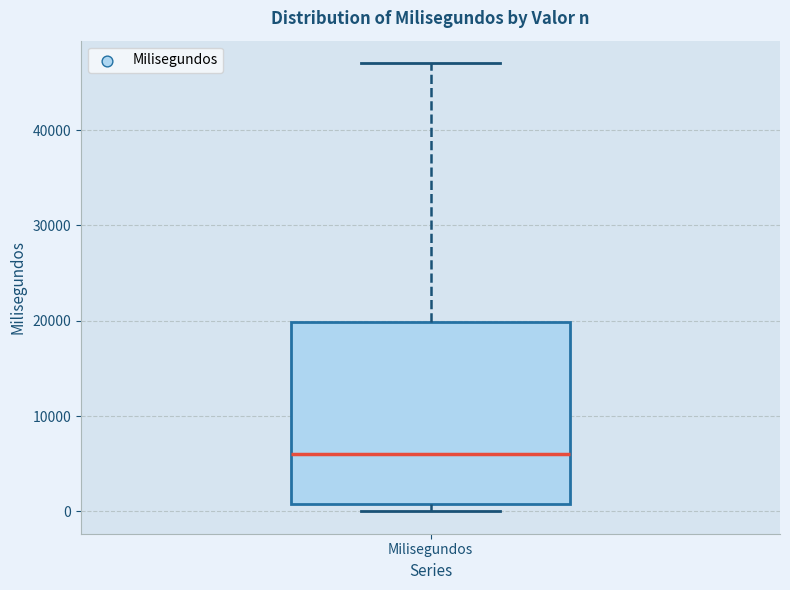

Read this box plot against the y-axis: the position of the median line, the range covered by the box, and the ends of both whiskers. The values are not printed on the chart, so give them approximately, as read against the axis.

median 6000, box 1000 to 20000, whiskers 0 to 47000